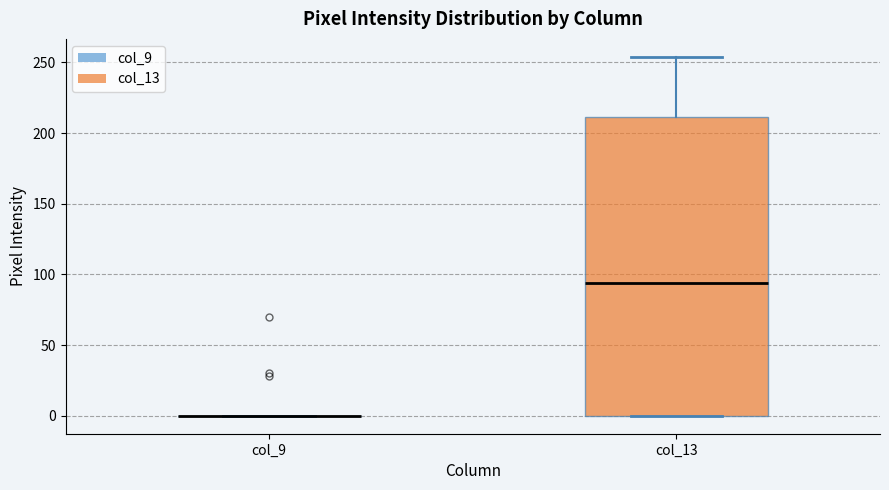

Reading left to right, read every box against the y-axis: the position of its median line, the range the box covers, and the ends of its whiskers. The values are not printed on the chart, so give them approximately, as read against the axis.

col_9: box collapsed to a line at 0, whiskers 0 to 0
col_13: median 95, box 0 to 210, whiskers 0 to 255